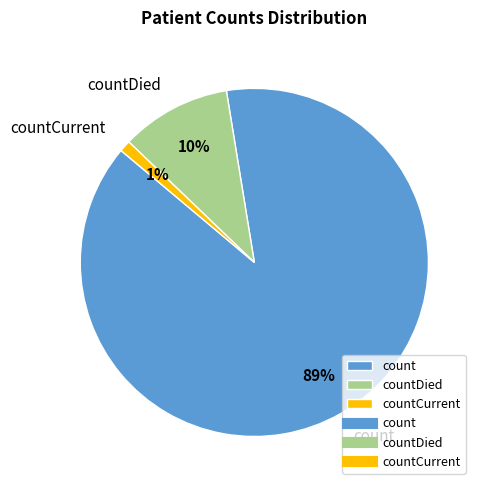

The countDied slice represents 10% of the pie. True or false?

True